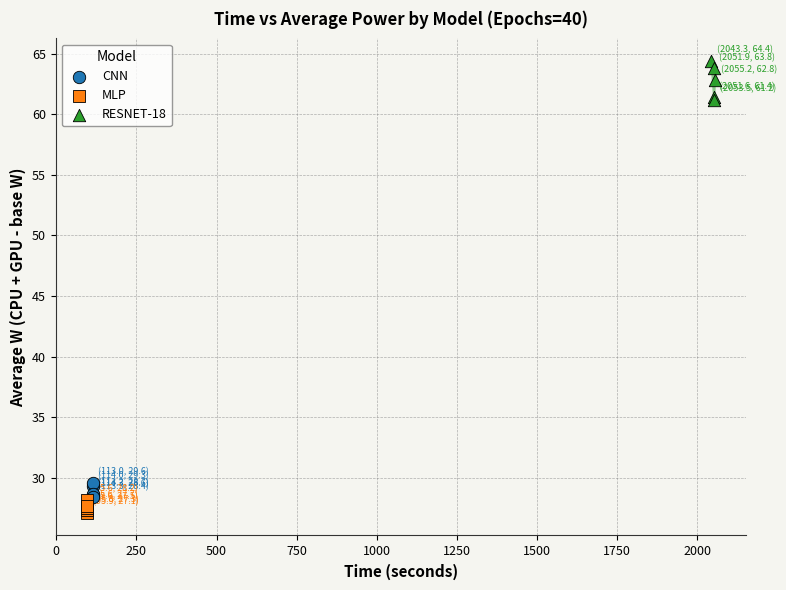

Which series contains the highest Y value?

RESNET-18